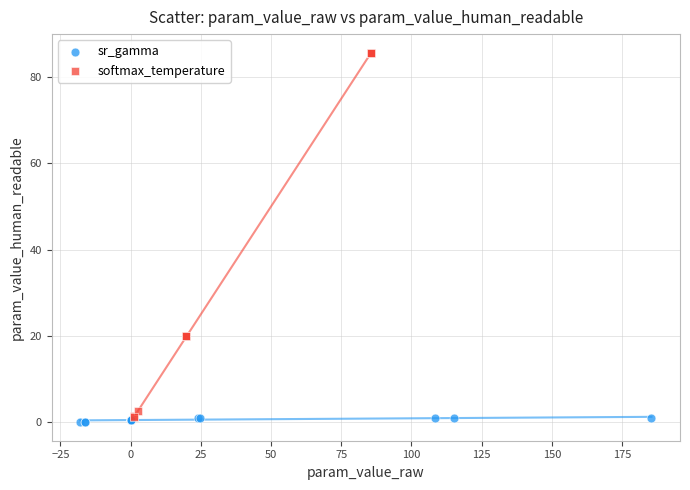

Which series has the largest Y range (max minus min)?

softmax_temperature